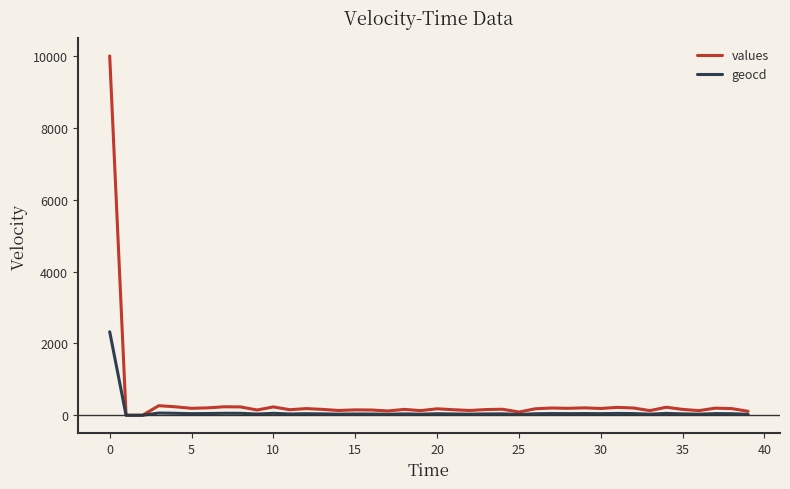

Which series has the largest range (max minus min)?

values